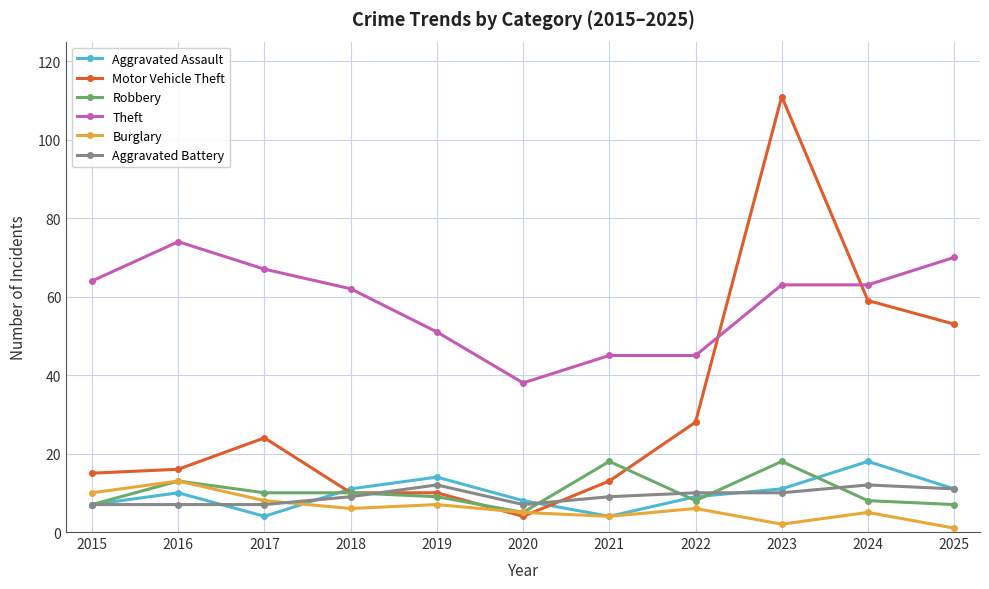

Which series has the widest spread of values?

Motor Vehicle Theft